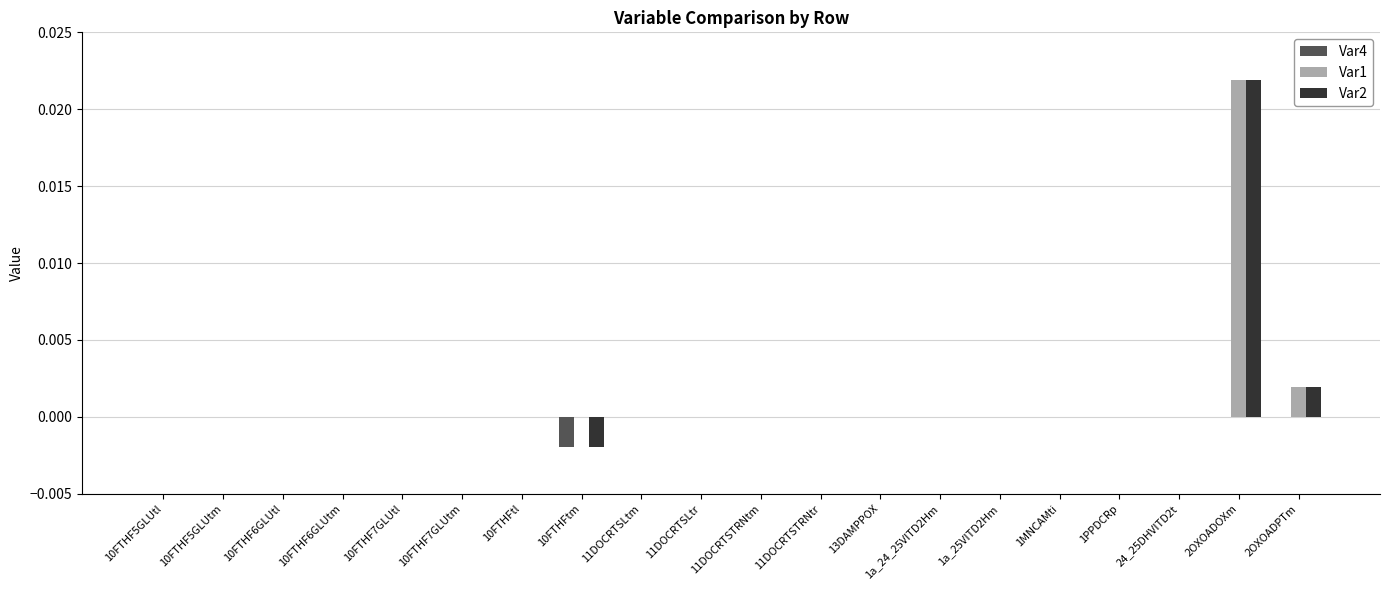

How many distinct data groups are displayed?

3